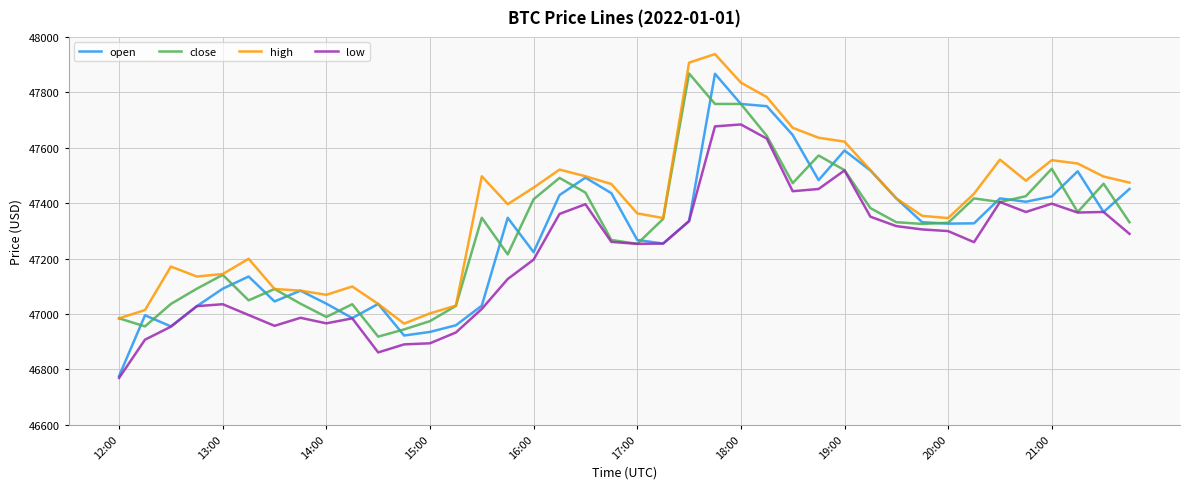

Which series has the widest spread of values?

open